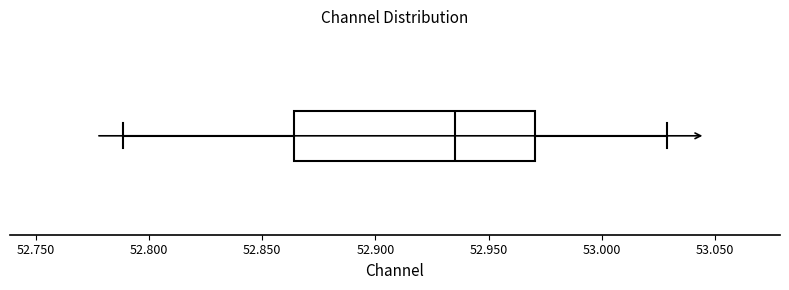

Read this box plot against the x-axis: the position of the median line, the range covered by the box, and the ends of both whiskers. The values are not printed on the chart, so give them approximately, as read against the axis.

median 52.935, box 52.865 to 52.970, whiskers 52.790 to 53.030